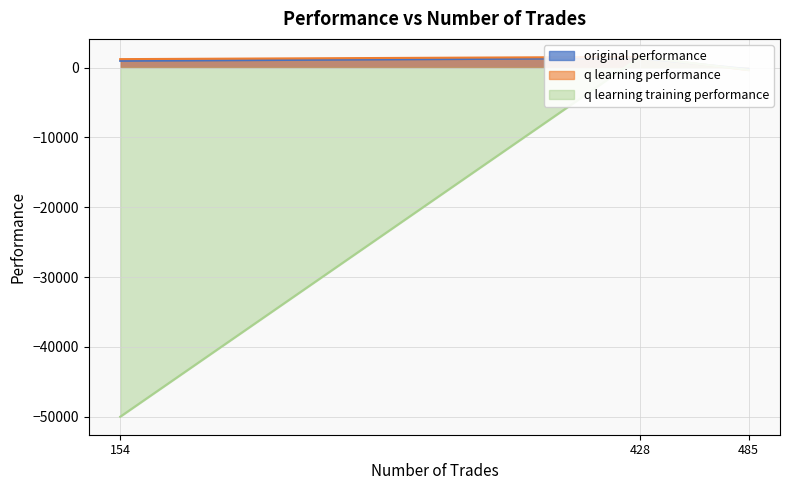

What is the lowest value of the q learning performance series?

-353.1